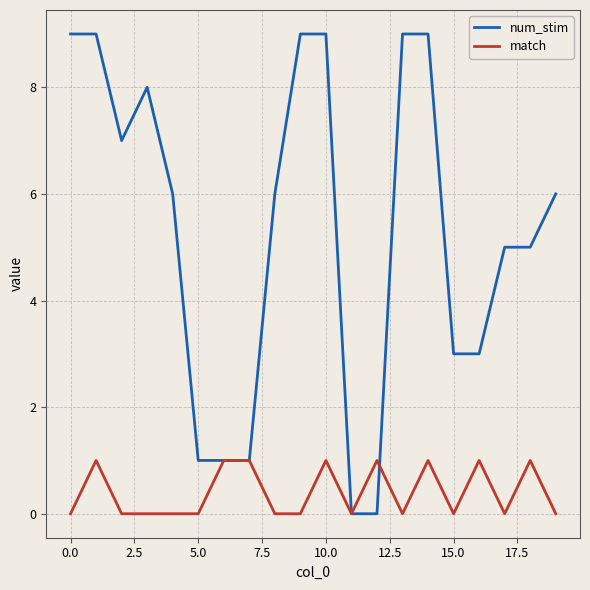

Rank the series by their maximum value, from highest to lowest.

num_stim, match